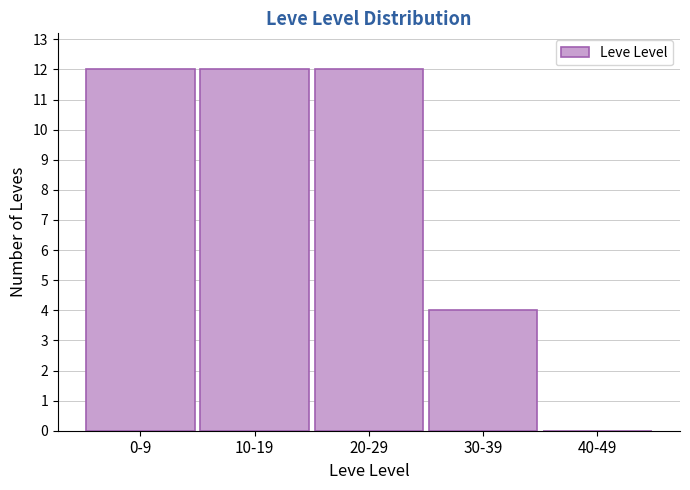

Reading left to right, extract all data points from this chart.

0-9=12	10-19=12	20-29=12	30-39=4	40-49=0